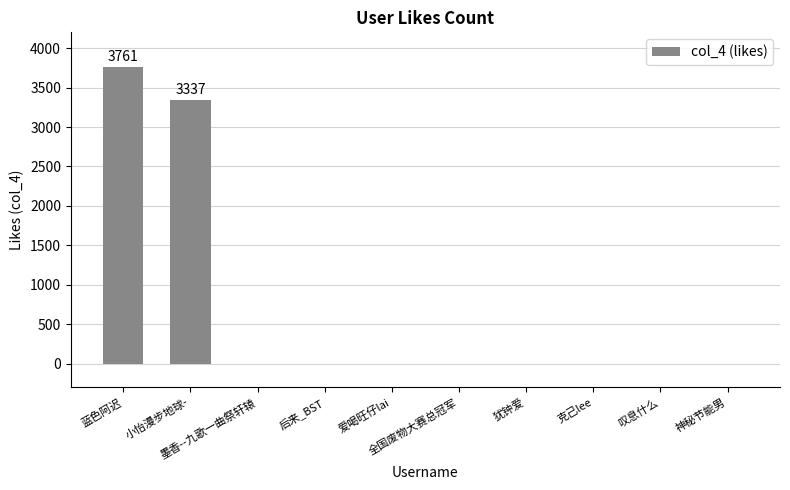

What is the sum of all values?

7098